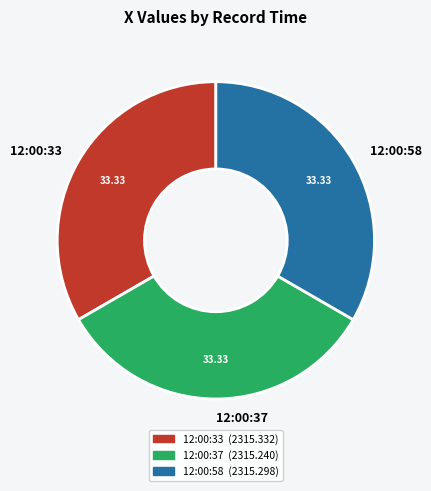

Combined, do 12:00:58 and 12:00:33 account for over 50%?

Yes